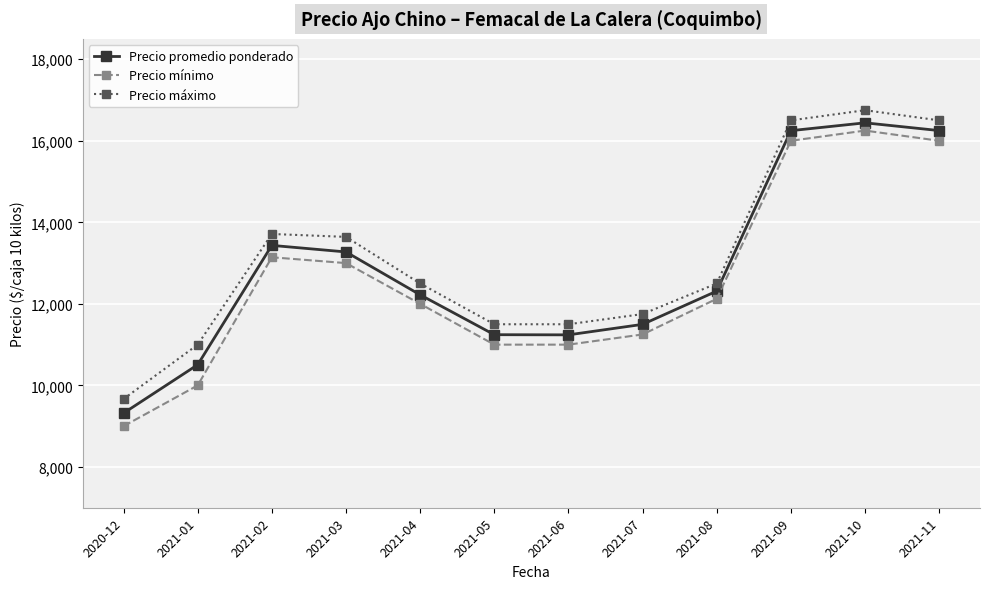

What is the total value across all series at 2021-06?

33740.0